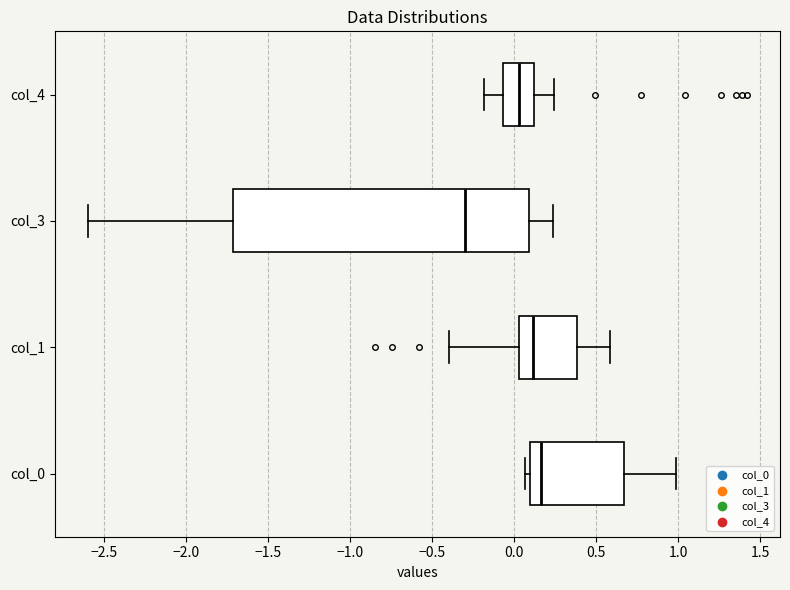

Where does the right whisker of the box for col_4 end on the x-axis? The values are not printed on the chart, so give them approximately, as read against the axis.

0.25